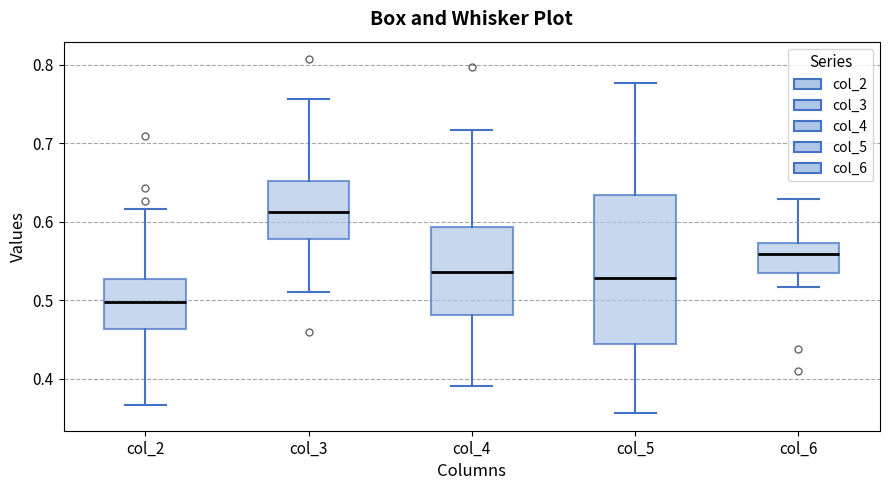

Comparing the boxes themselves (not the whiskers), which one is the tallest?

col_5